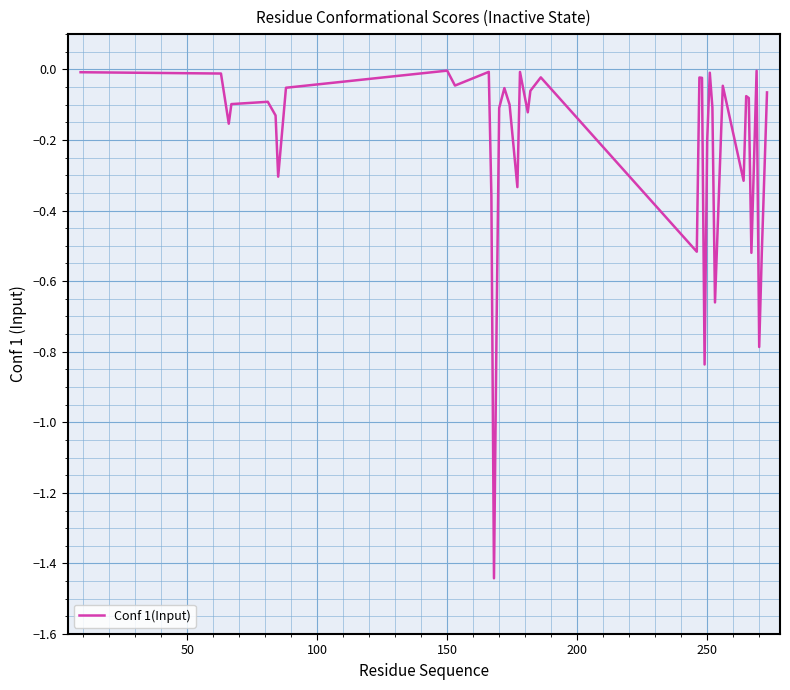

Count the number of data series in this chart.

1